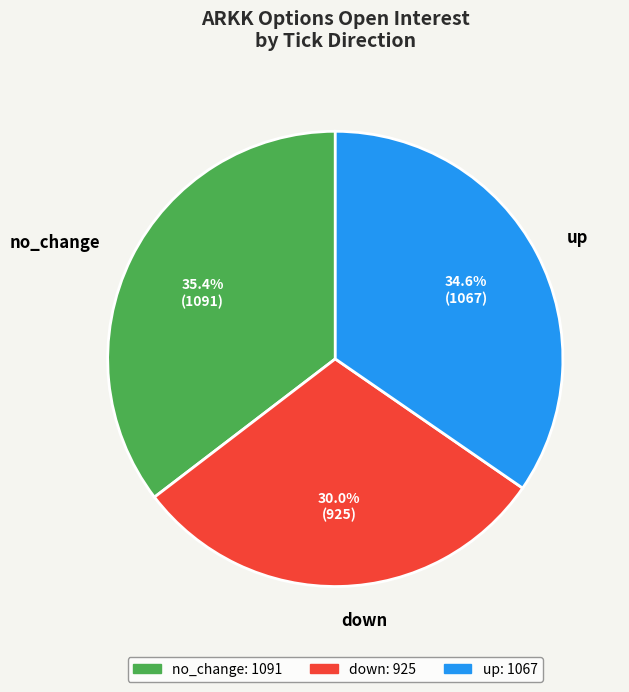

Count the number of slices in the pie.

3